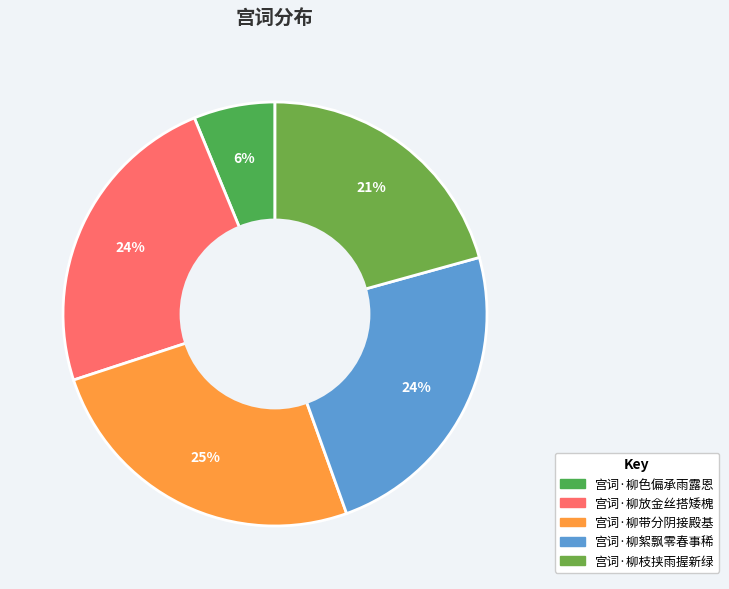

Which slice is the largest?

宫词·柳带分阴接殿基